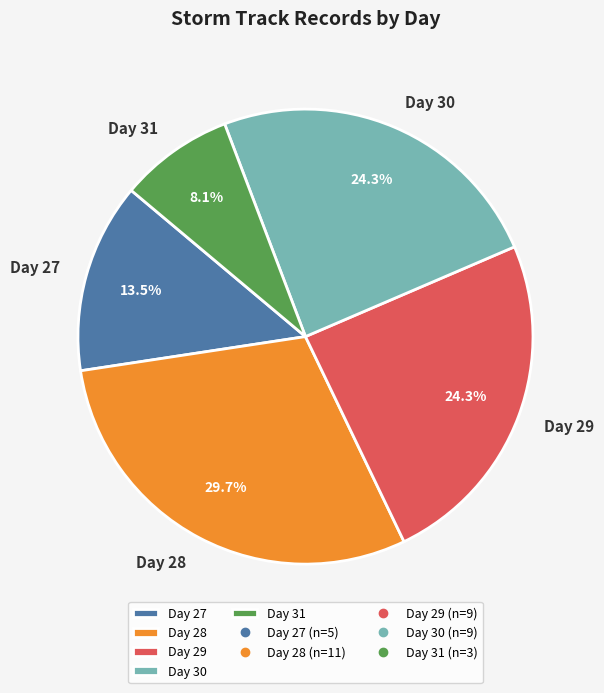

What is the total percentage of Day 29 and Day 31?

32.4%